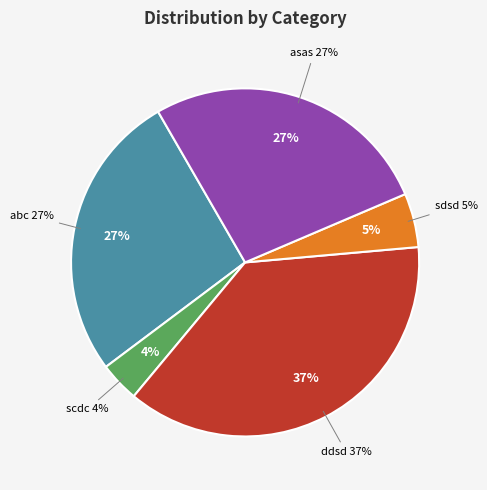

Does any single category account for the majority?

No